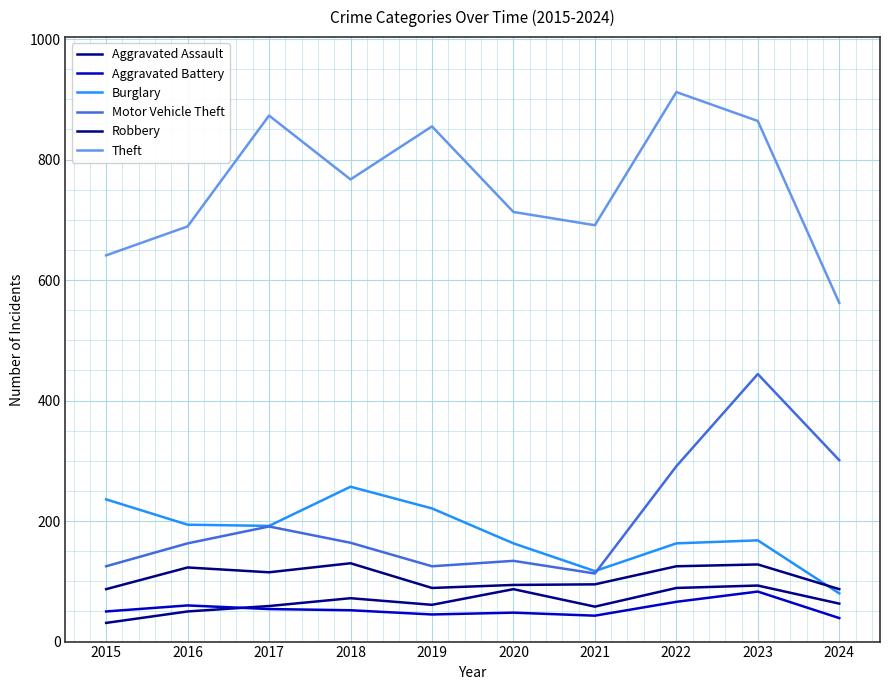

Is this an area chart (filled region under the line)?

No